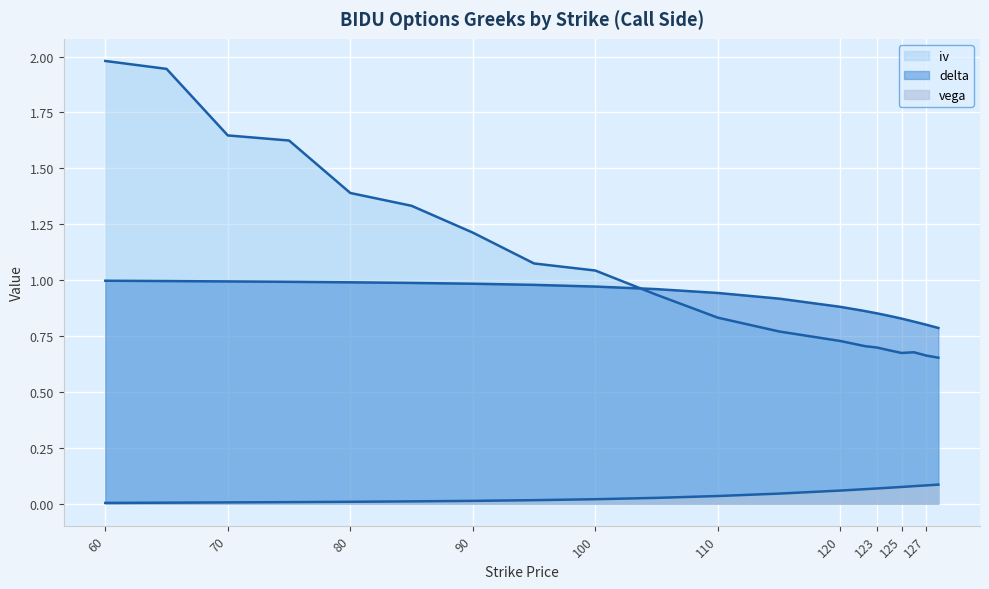

How many lines are shown in the chart?

3